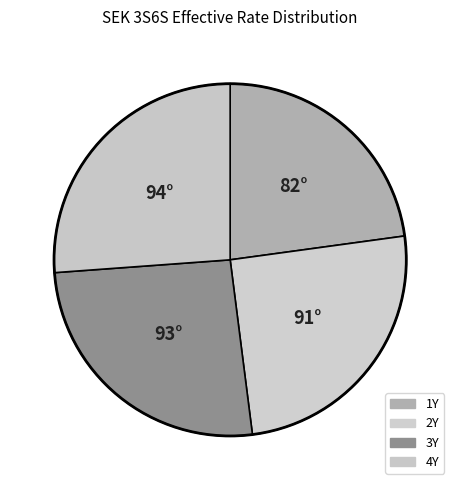

Approximately how many times larger is the value at 4Y compared to 2Y?

1.0